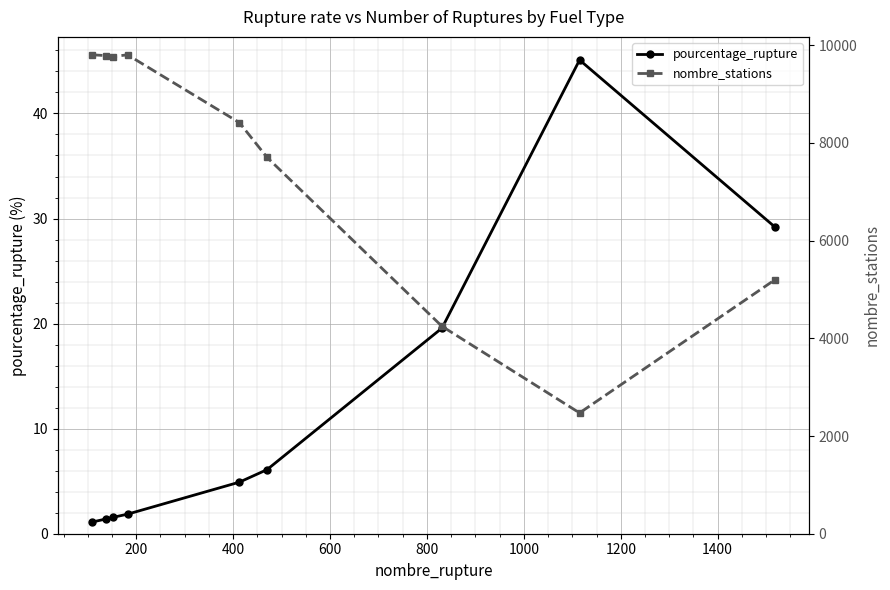

In pourcentage_rupture, how many points are higher than both neighbors (excluding endpoints)?

1